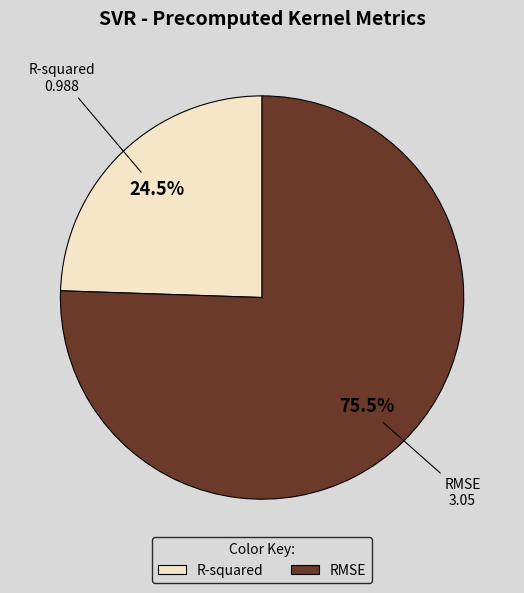

Does RMSE account for over 50% of the chart?

Yes